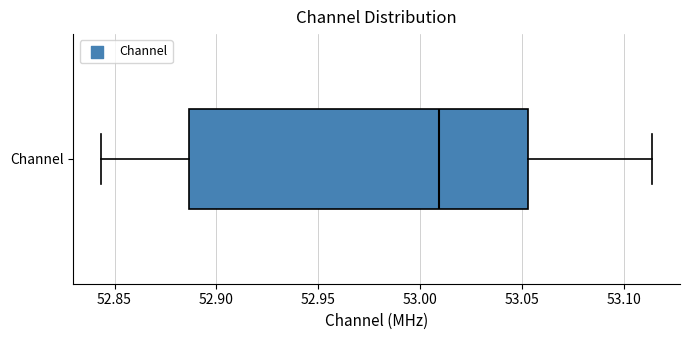

Transcribe this box plot: give where the median line is, the range the box spans, and where the two whiskers end, as read against the x-axis. The values are not printed on the chart, so give them approximately, as read against the axis.

median 53.010, box 52.885 to 53.055, whiskers 52.845 to 53.115